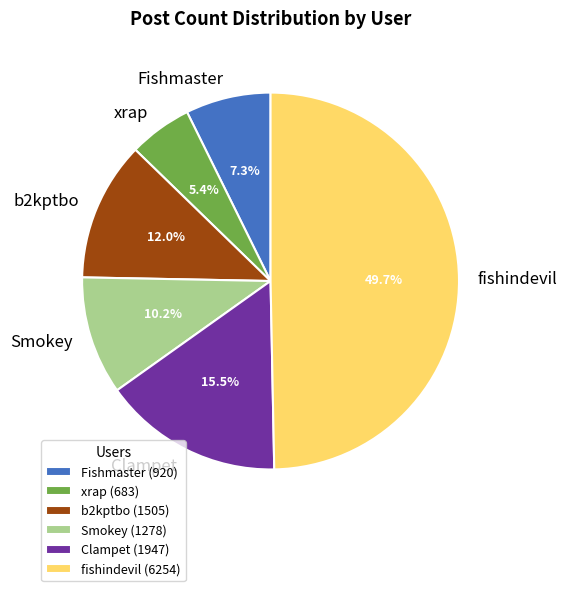

What portion of the pie excludes Clampet?

84.5%